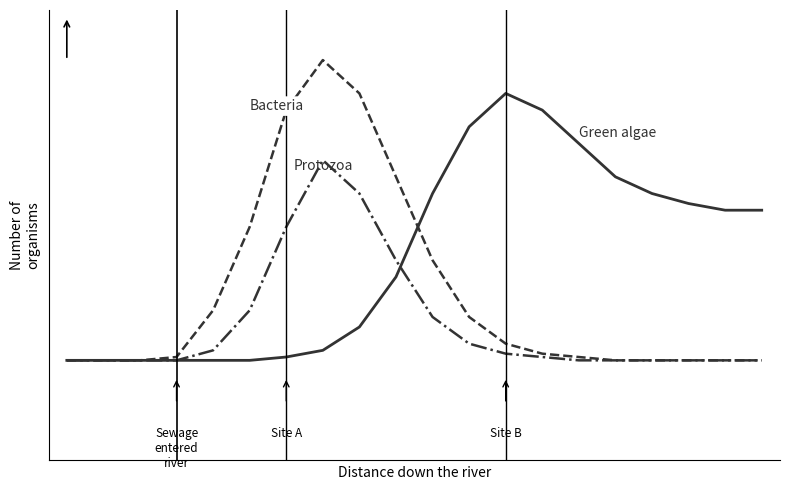

Is it true that Green algae equals 55 at 10?

True